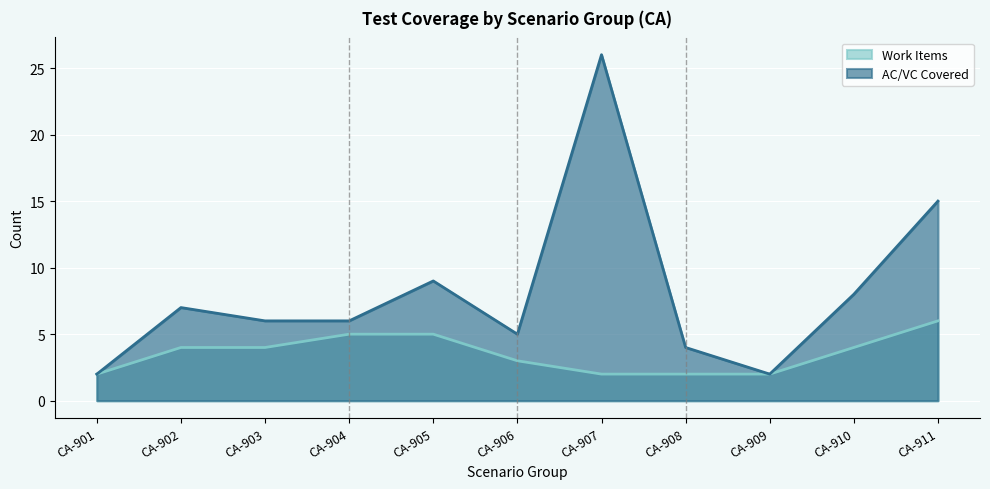

How many data points does each series have?

11